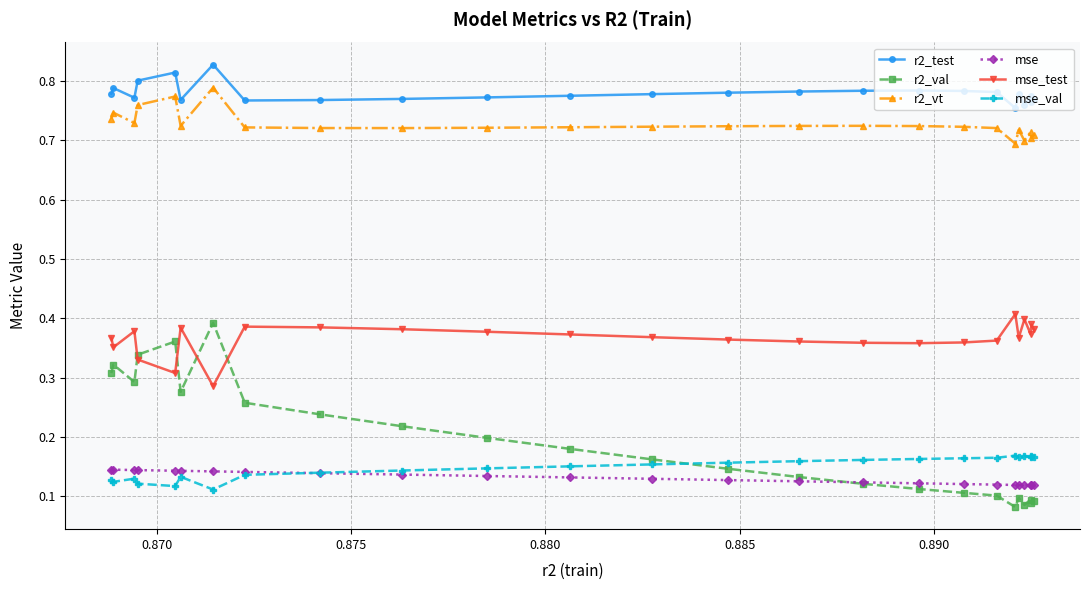

Which series has the largest range (max minus min)?

r2_val